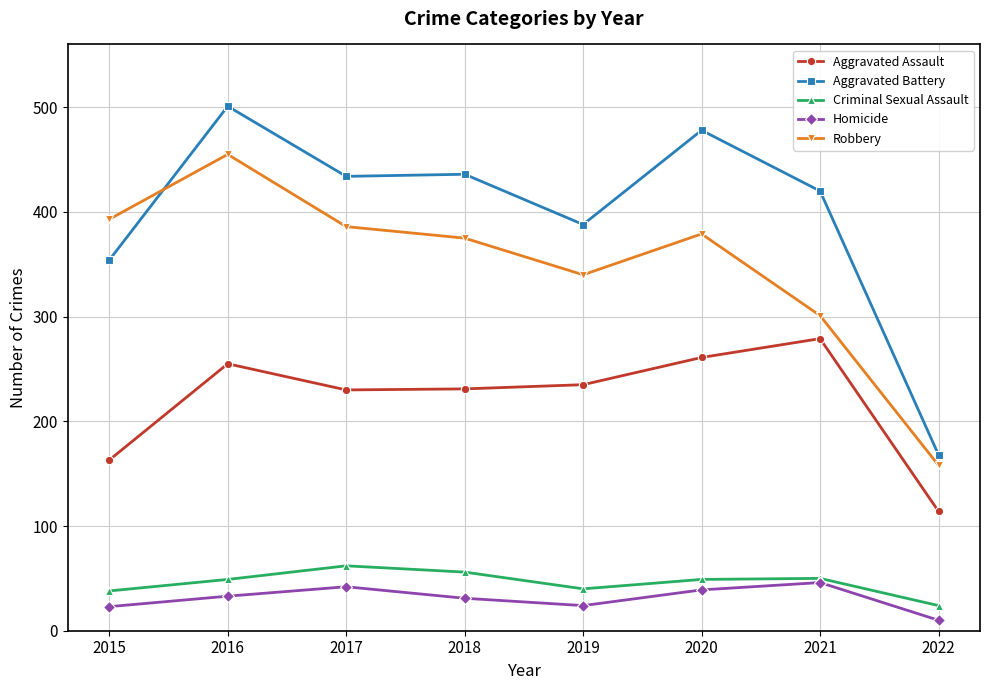

What is the spread (max minus min) of values at 2018?

405